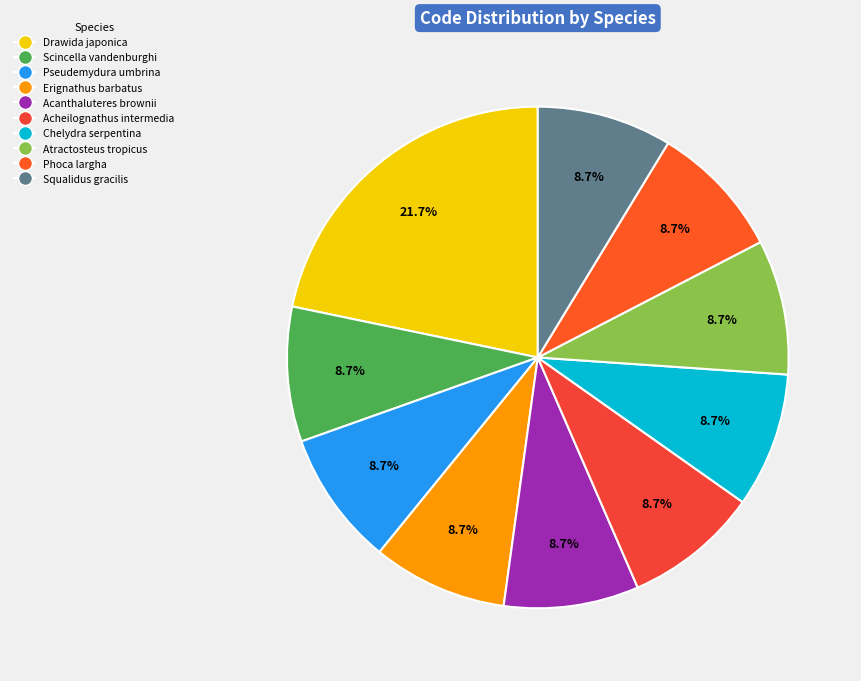

Is it true that Acheilognathus intermedia is 23% of the pie?

False